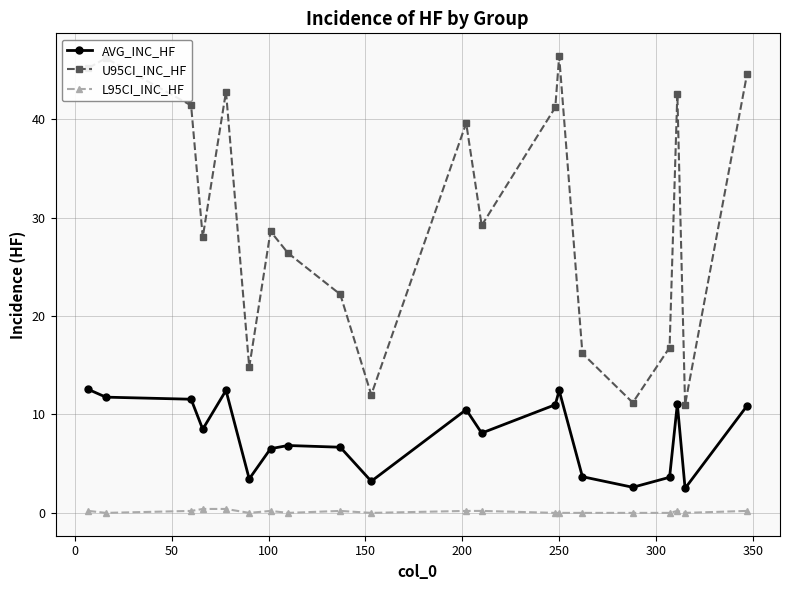

Which series has the largest total across all categories?

U95CI_INC_HF